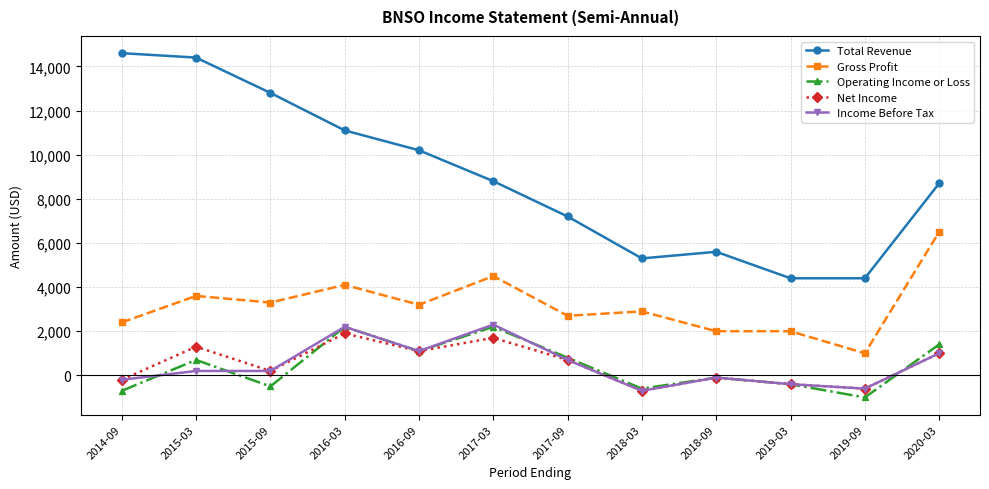

What is the value of the Total Revenue point at the 10th from the left?

4400